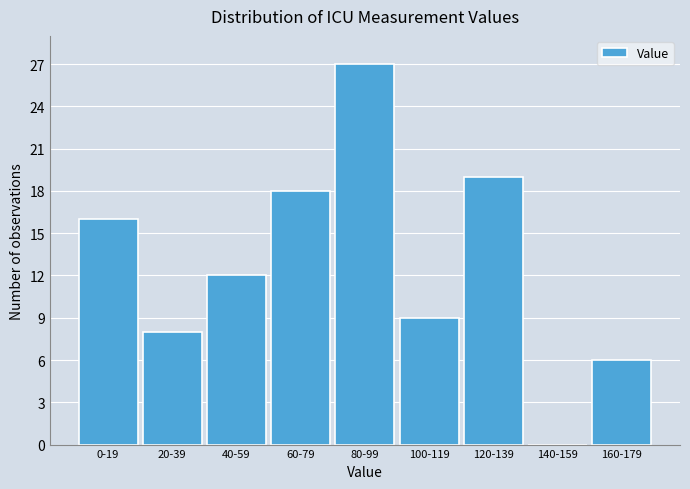

Reading right to left, what are all the values shown in this chart?

160-179=6	140-159=0	120-139=19	100-119=9	80-99=27	60-79=18	40-59=12	20-39=8	0-19=16